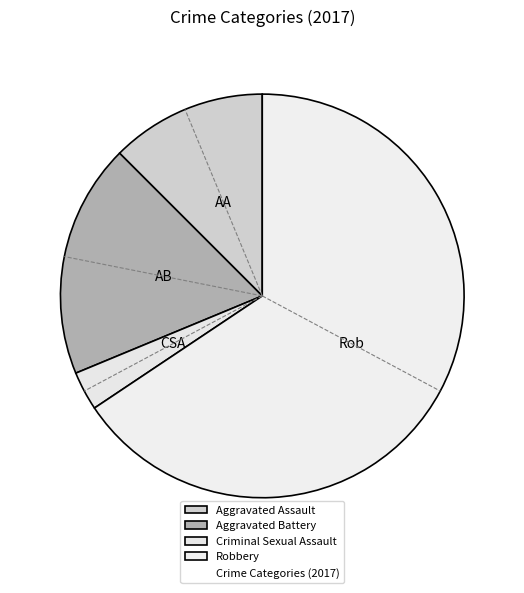

How many slices are in this pie chart?

4